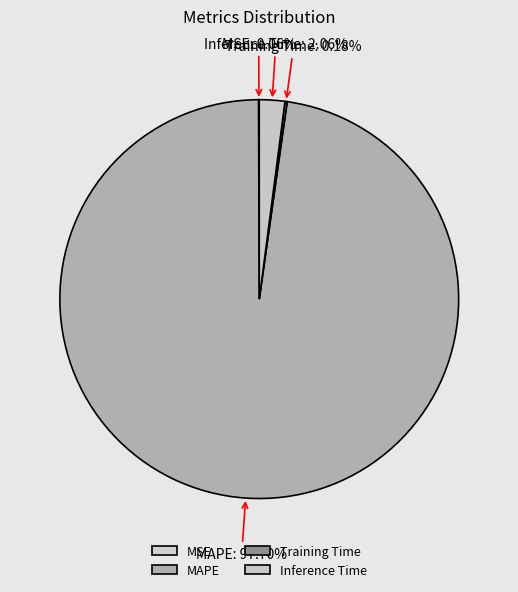

To the nearest percent, what percentage of the pie is Inference Time?

2%